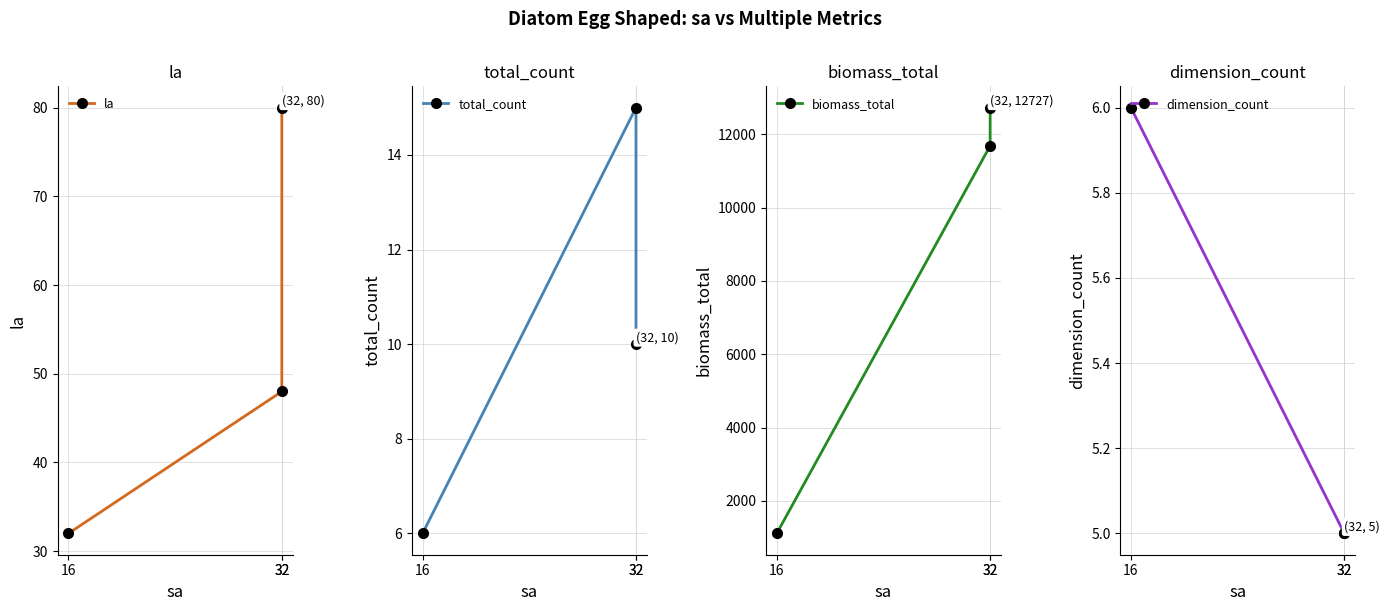

Rank the series by their maximum value, from lowest to highest.

dimension_count, total_count, la, biomass_total